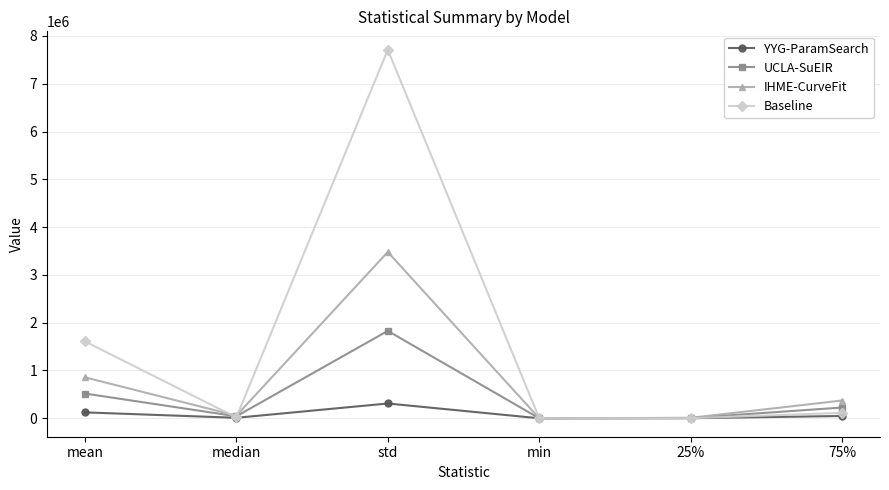

What is the sum of all IHME-CurveFit values?

4774485.0